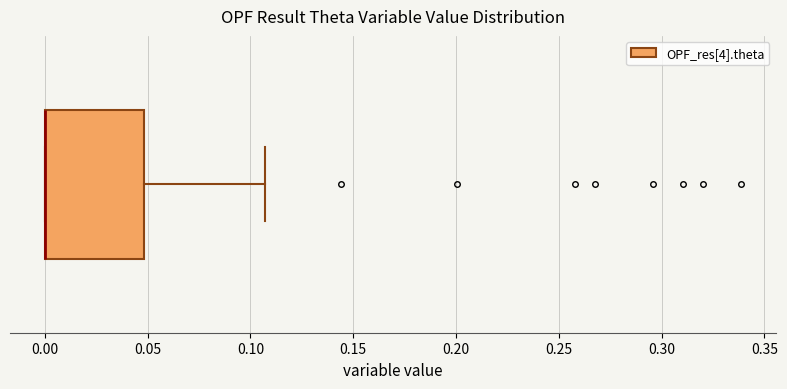

Transcribe this box plot: give where the median line is, the range the box spans, and where the two whiskers end, as read against the x-axis. The values are not printed on the chart, so give them approximately, as read against the axis.

median 0.000 (drawn on the box's left edge), box 0.000 to 0.050, whiskers 0.000 to 0.105